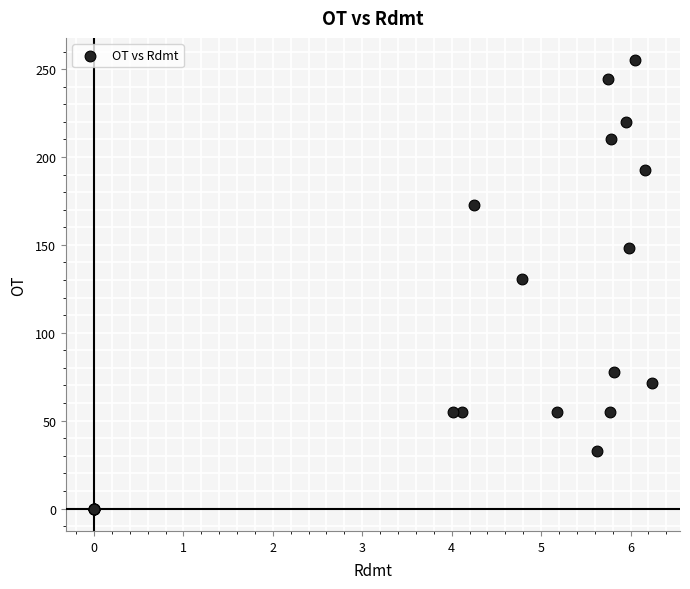

What Y value in the scatter plot is closest to 127?

130.4